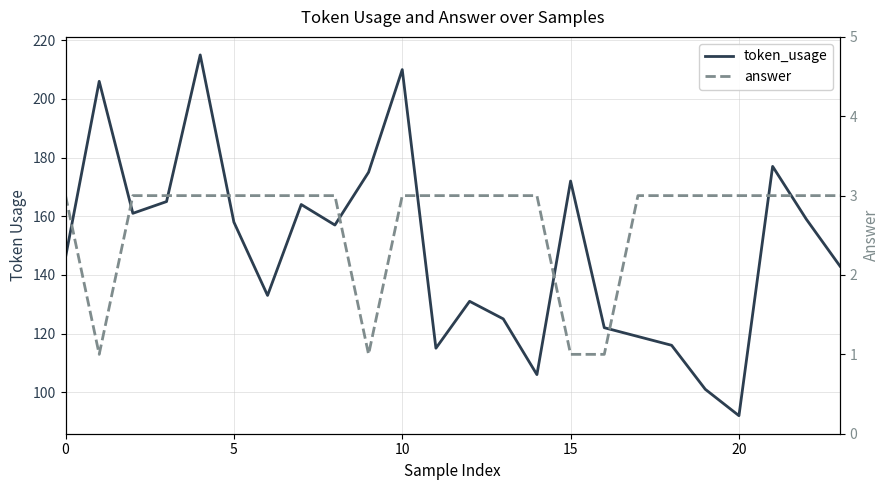

The answer series shows 1 at 20. True or false?

False